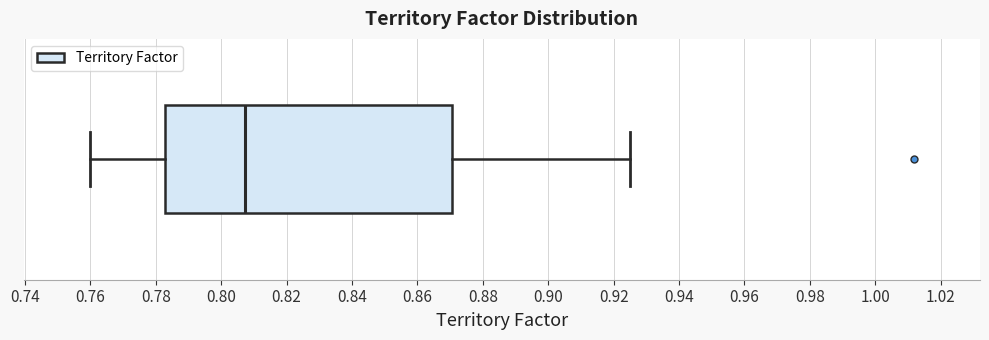

Transcribe this box plot: give where the median line is, the range the box spans, and where the two whiskers end, as read against the x-axis. The values are not printed on the chart, so give them approximately, as read against the axis.

median 0.808, box 0.782 to 0.870, whiskers 0.760 to 0.926